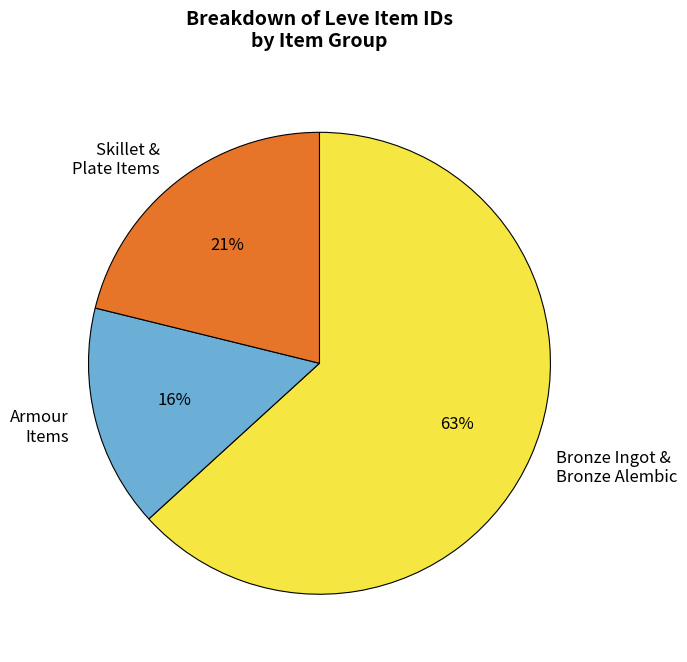

What is the smallest slice in the pie chart?

Armour Items